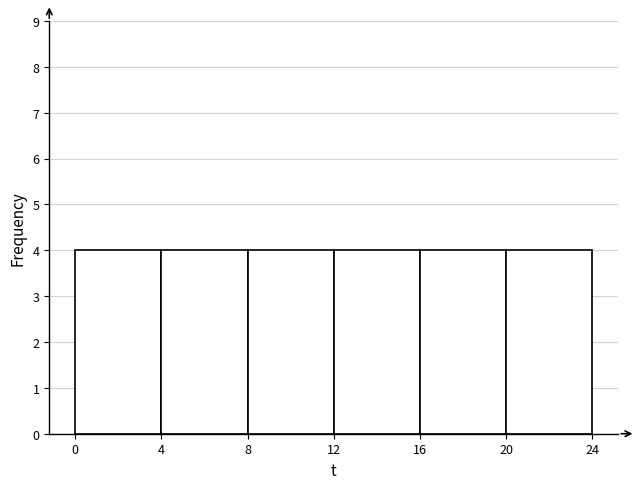

Reading left to right, list every bar in this chart as the range it spans on the x-axis followed by its height. The values are not printed on the chart, so give them approximately, as read against the axis.

0 to 4: 4
4 to 8: 4
8 to 12: 4
12 to 16: 4
16 to 20: 4
20 to 24: 4